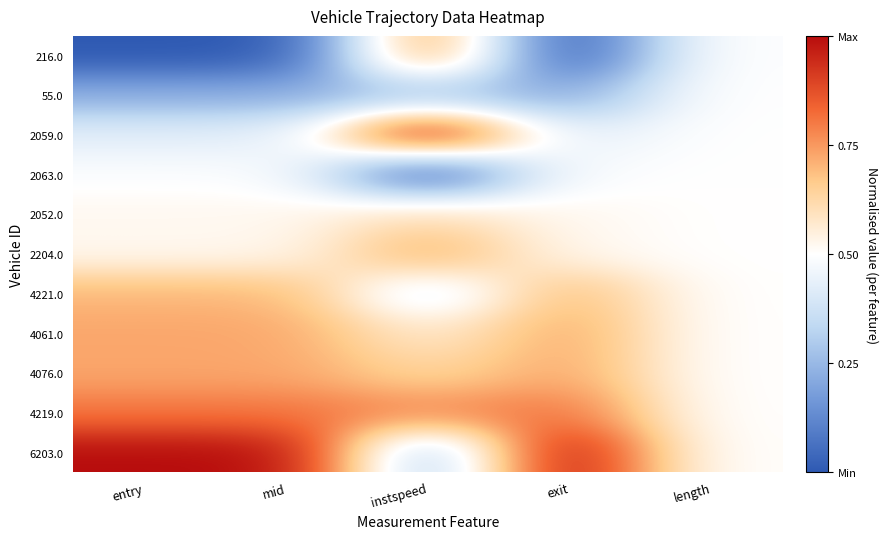

Reading right to left, list all the values displayed in this chart.

216.0: length=0.5	exit=0.0	instspeed=0.8	mid=0.0	entry=0.0
55.0: length=0.5	exit=0.2	instspeed=0.3	mid=0.2	entry=0.2
2059.0: length=0.5	exit=0.4	instspeed=1.0	mid=0.4	entry=0.4
2063.0: length=0.5	exit=0.5	instspeed=0.0	mid=0.5	entry=0.5
2052.0: length=0.5	exit=0.5	instspeed=0.6	mid=0.5	entry=0.5
2204.0: length=0.5	exit=0.5	instspeed=0.7	mid=0.5	entry=0.5
4221.0: length=0.5	exit=0.7	instspeed=0.4	mid=0.7	entry=0.7
4061.0: length=0.5	exit=0.7	instspeed=0.6	mid=0.7	entry=0.7
4076.0: length=0.5	exit=0.7	instspeed=0.6	mid=0.7	entry=0.7
4219.0: length=0.5	exit=0.8	instspeed=0.8	mid=0.8	entry=0.8
6203.0: length=0.5	exit=1.0	instspeed=0.3	mid=1.0	entry=1.0